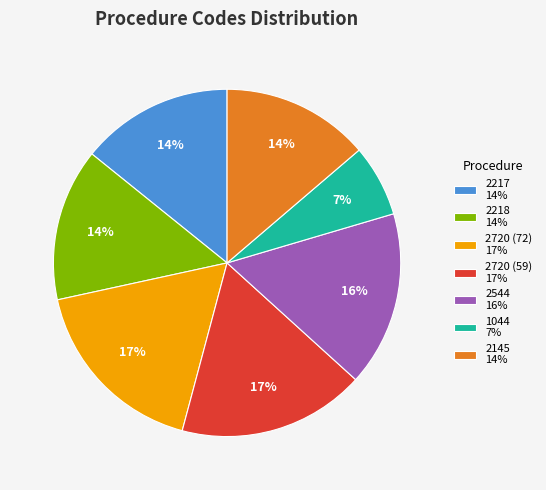

Which category has the smallest portion of the pie?

1044